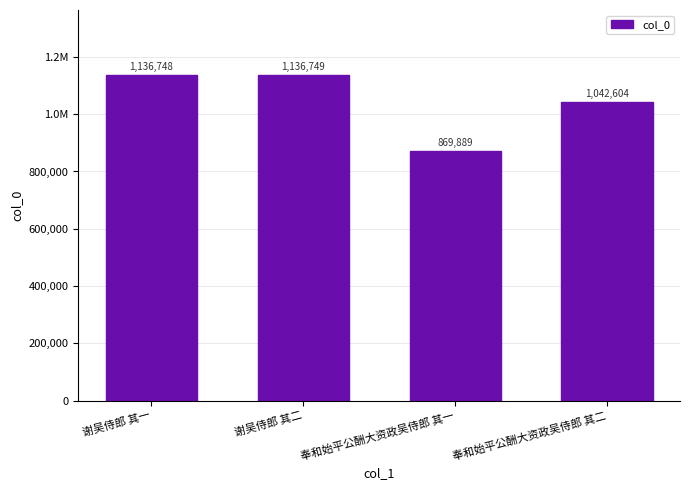

What is the label of the 4th bar from the right?

谢吴侍郎 其一